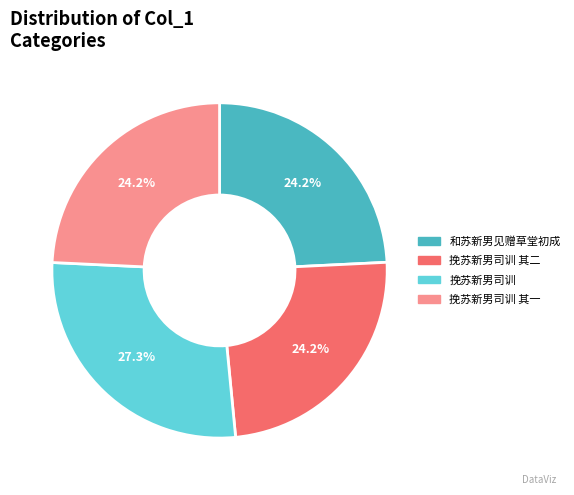

Is there a majority slice in this chart?

No